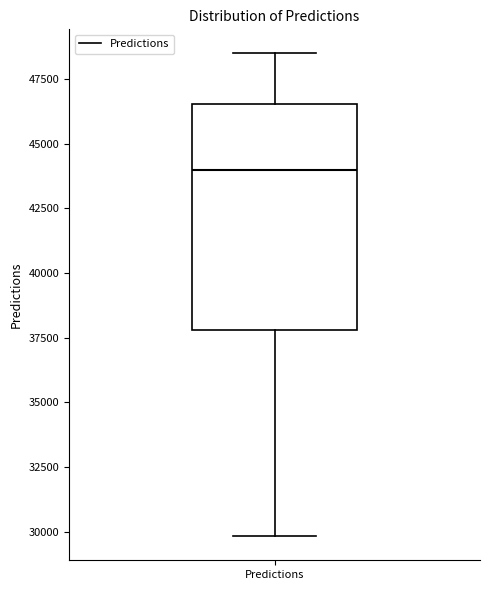

Where does the lower whisker of the box for Predictions end on the y-axis? The values are not printed on the chart, so give them approximately, as read against the axis.

30000